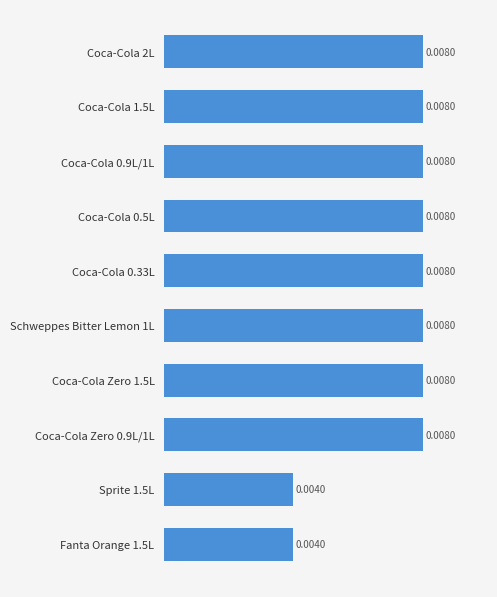

How many bars are there in total?

10